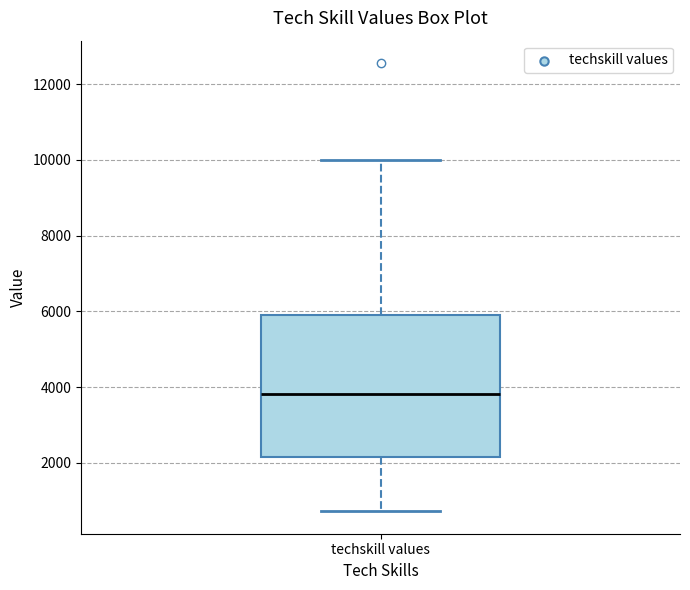

Transcribe this box plot: give where the median line is, the range the box spans, and where the two whiskers end, as read against the y-axis. The values are not printed on the chart, so give them approximately, as read against the axis.

median 3800, box 2200 to 6000, whiskers 800 to 10000